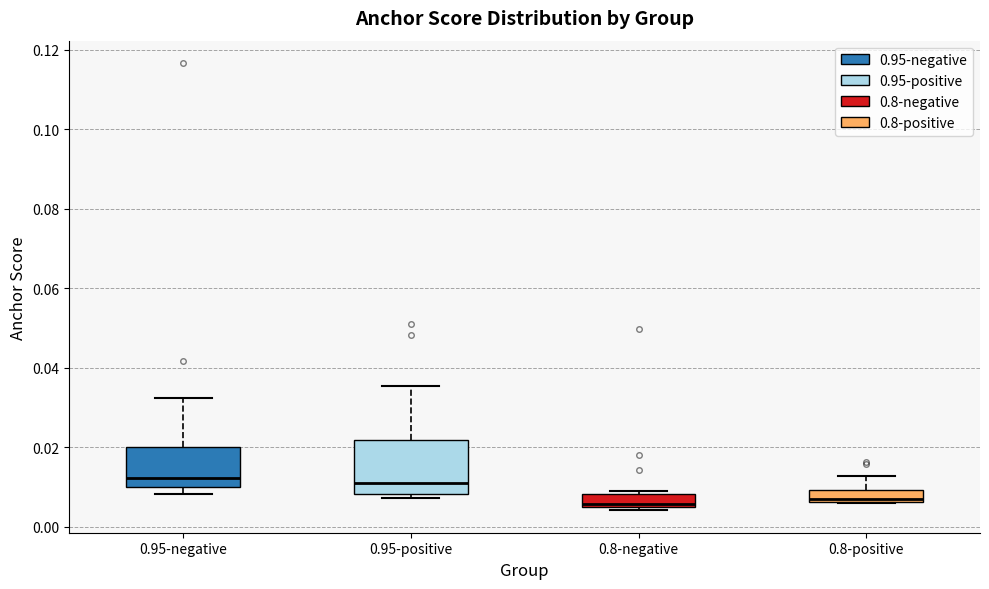

Where is the upper edge of the box for 0.8-negative on the y-axis? The values are not printed on the chart, so give them approximately, as read against the axis.

0.008